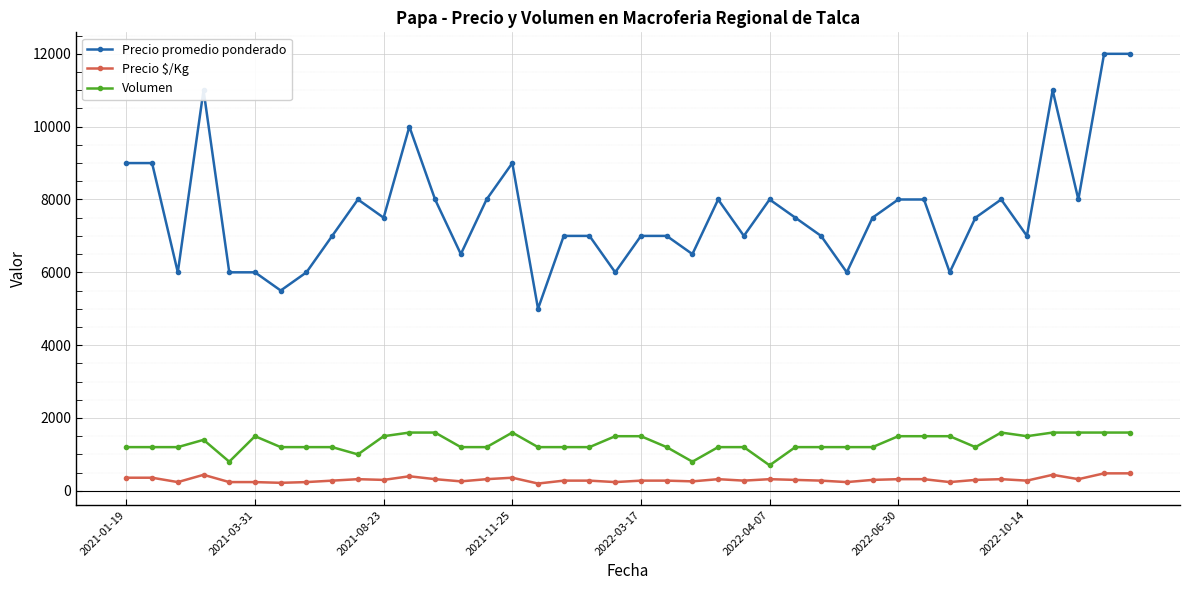

What is the difference between the second highest and second lowest values in the Volumen series?

800